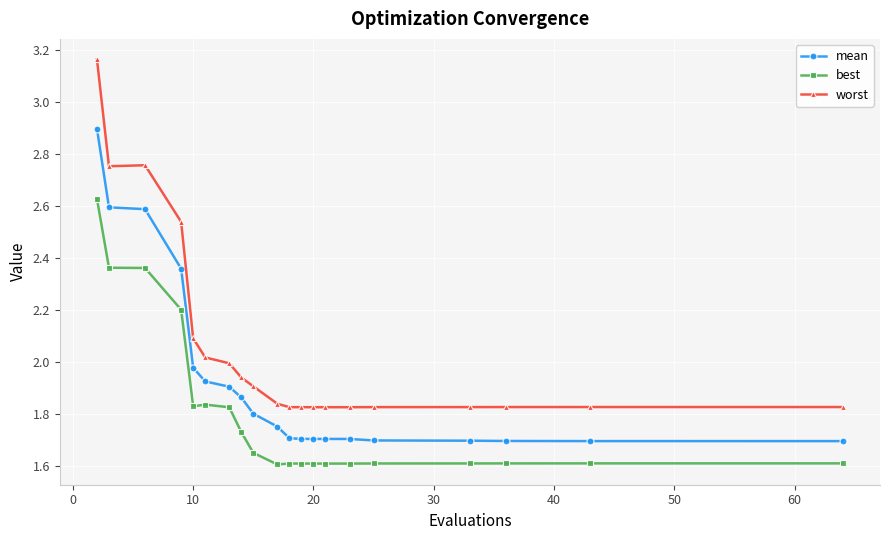

True or false: worst and best intersect in this chart.

False